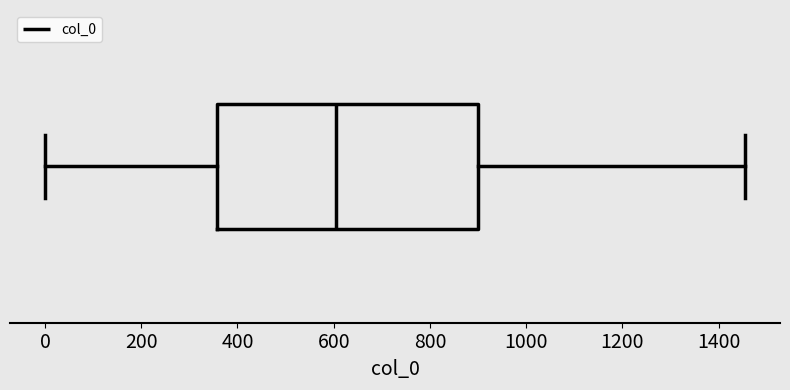

Where is the left edge of the box on the x-axis? The values are not printed on the chart, so give them approximately, as read against the axis.

360